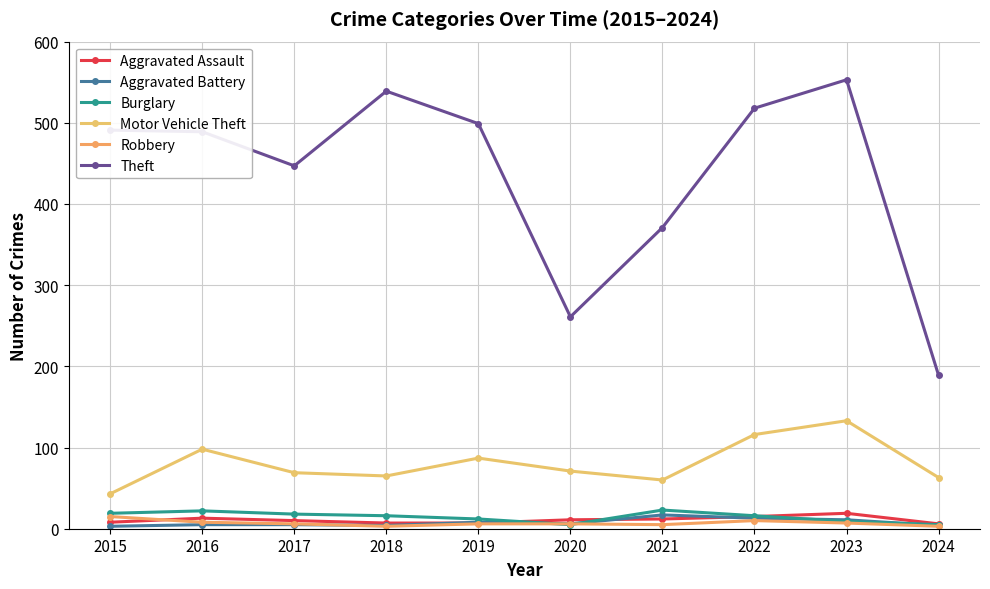

True or false: Burglary has a value of 5 at 2020.

True